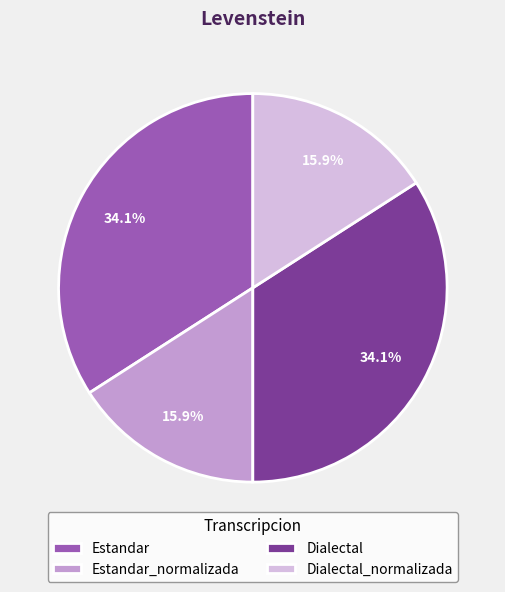

How many segments does this pie chart have?

4